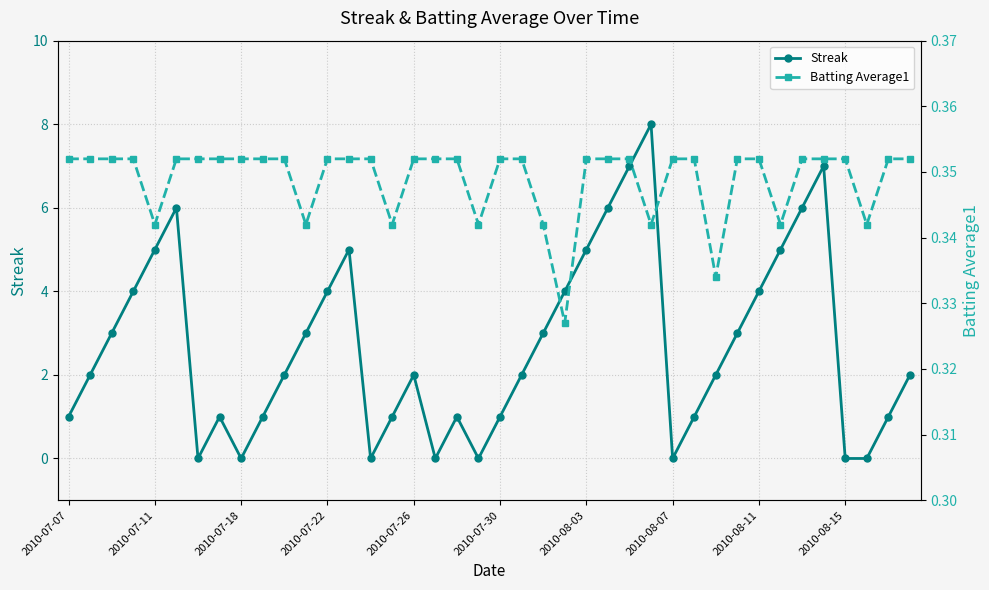

In Streak, how many points are higher than both neighbors (excluding endpoints)?

7